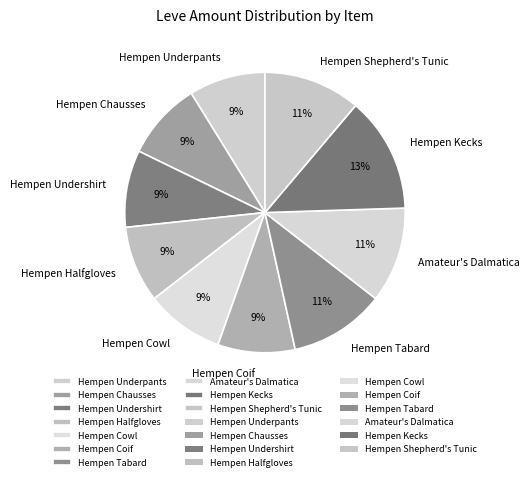

What percentage is the Hempen Kecks slice, to the nearest percent?

13%